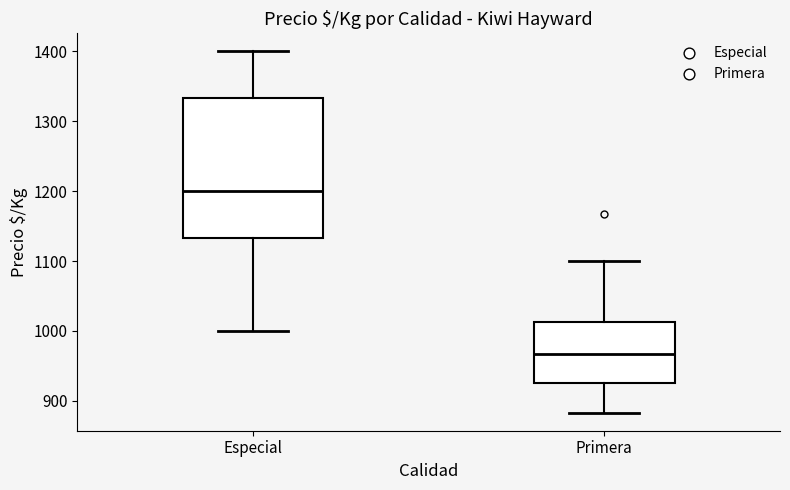

Reading left to right, read every box against the y-axis: the position of its median line, the range the box covers, and the ends of its whiskers. The values are not printed on the chart, so give them approximately, as read against the axis.

Especial: median 1200, box 1130 to 1330, whiskers 1000 to 1400
Primera: median 970, box 920 to 1010, whiskers 880 to 1100